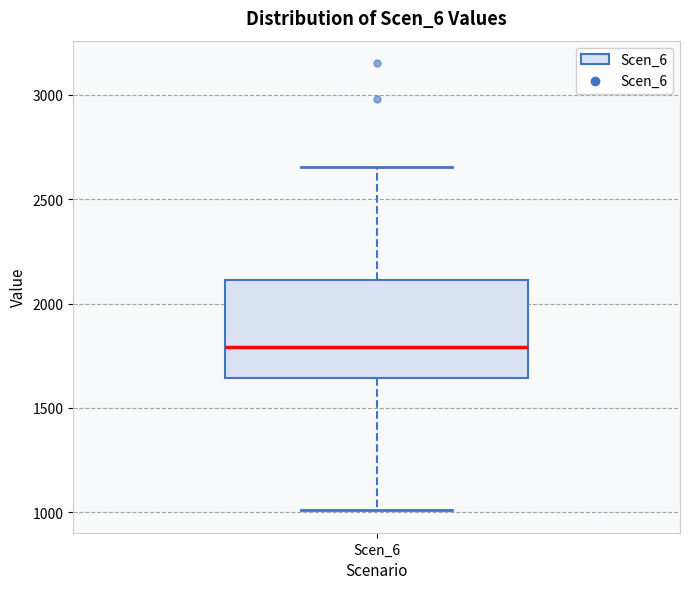

Read this box plot against the y-axis: the position of the median line, the range covered by the box, and the ends of both whiskers. The values are not printed on the chart, so give them approximately, as read against the axis.

median 1800, box 1650 to 2100, whiskers 1000 to 2650